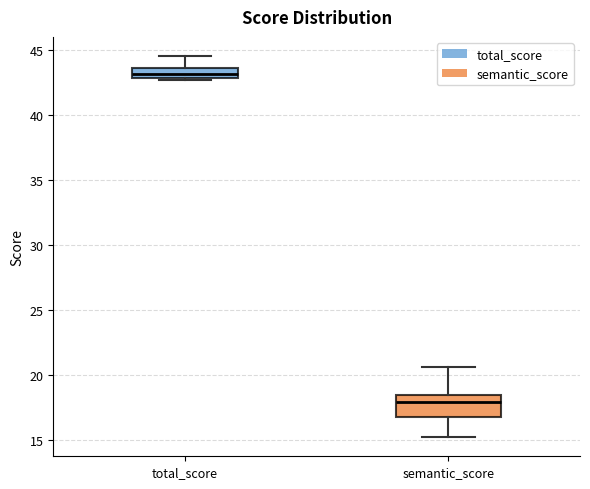

Where does the median line of the box for semantic_score sit on the y-axis? The values are not printed on the chart, so give them approximately, as read against the axis.

18.0